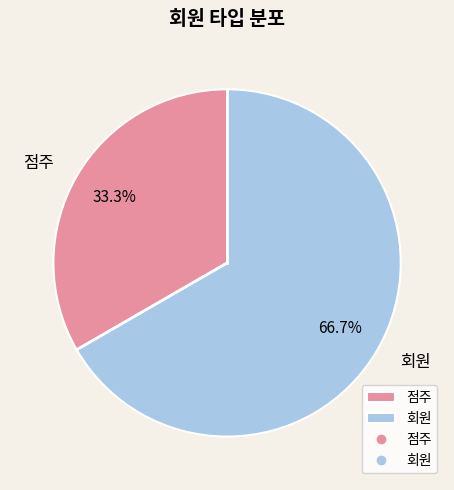

The 회원 slice represents 67% of the pie. True or false?

True